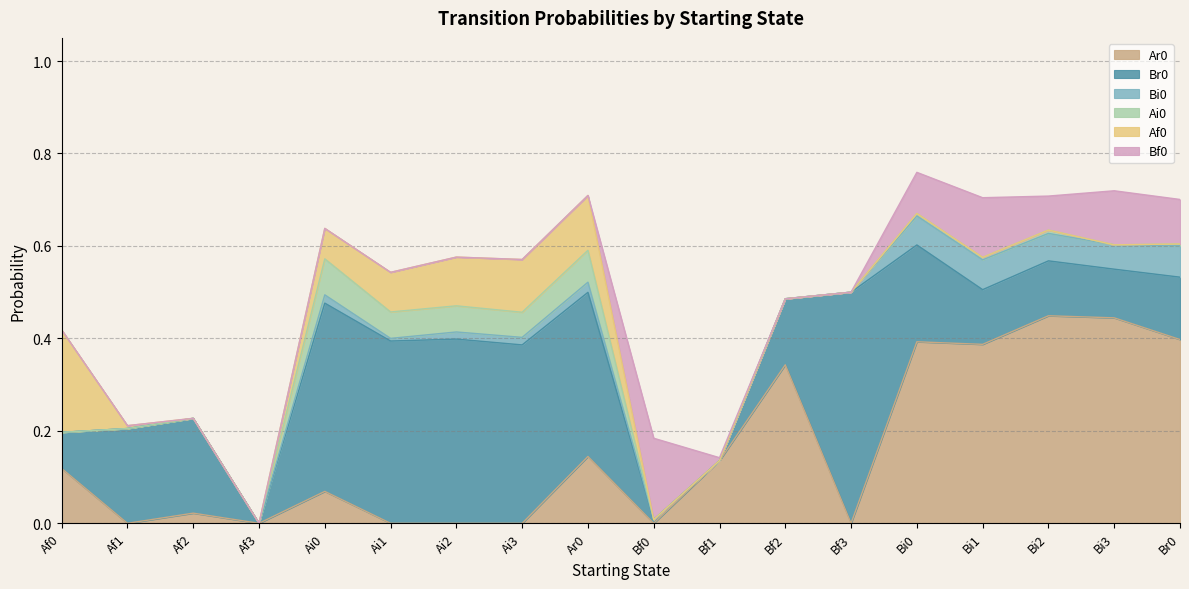

What is the difference between the maximum and minimum values in the Af0 series?

0.2